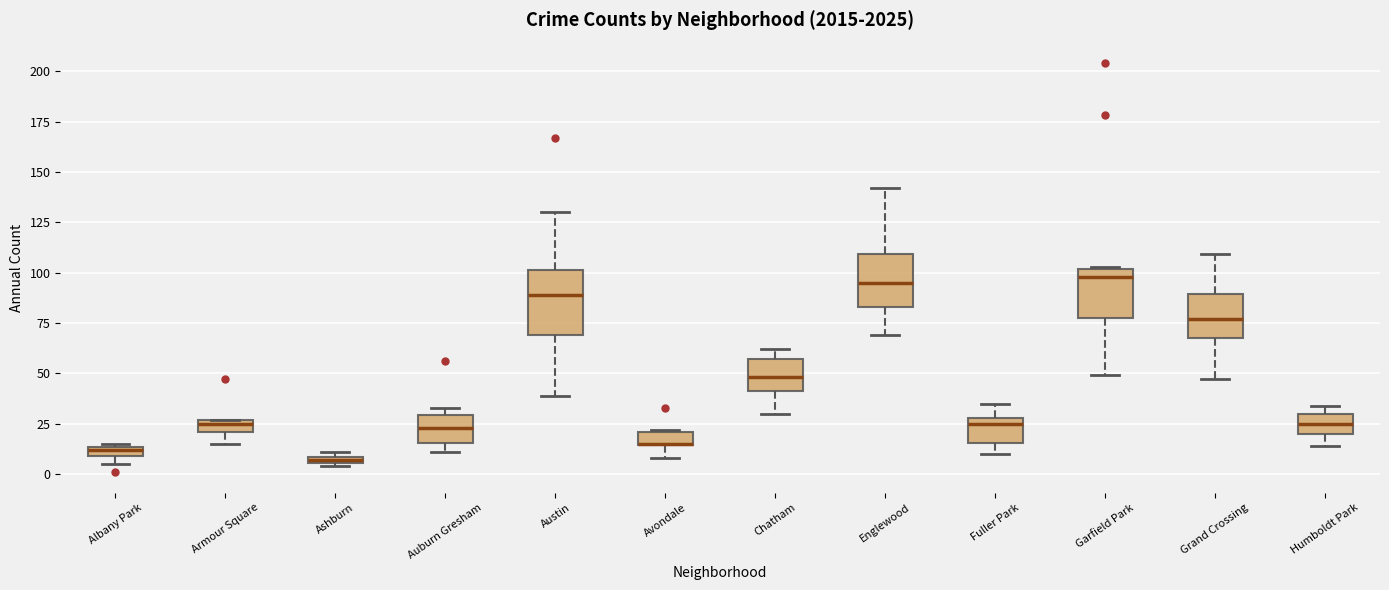

Where is the upper edge of the box for Garfield Park on the y-axis? The values are not printed on the chart, so give them approximately, as read against the axis.

100